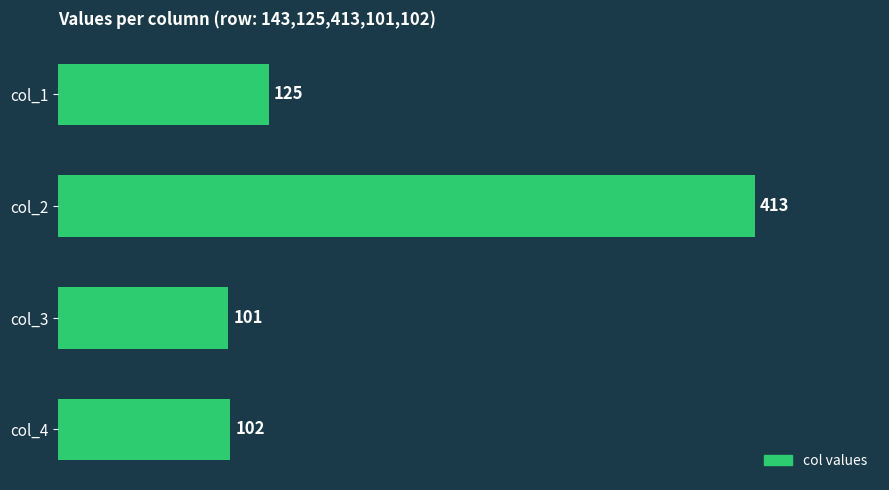

What is the value of the 4th bar from the top?

102